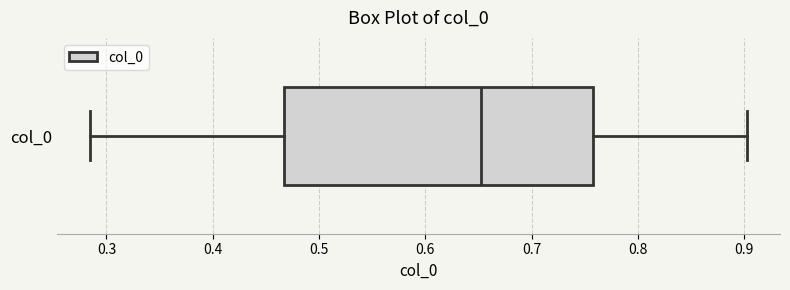

Read this box plot against the x-axis: the position of the median line, the range covered by the box, and the ends of both whiskers. The values are not printed on the chart, so give them approximately, as read against the axis.

median 0.65, box 0.47 to 0.76, whiskers 0.28 to 0.90